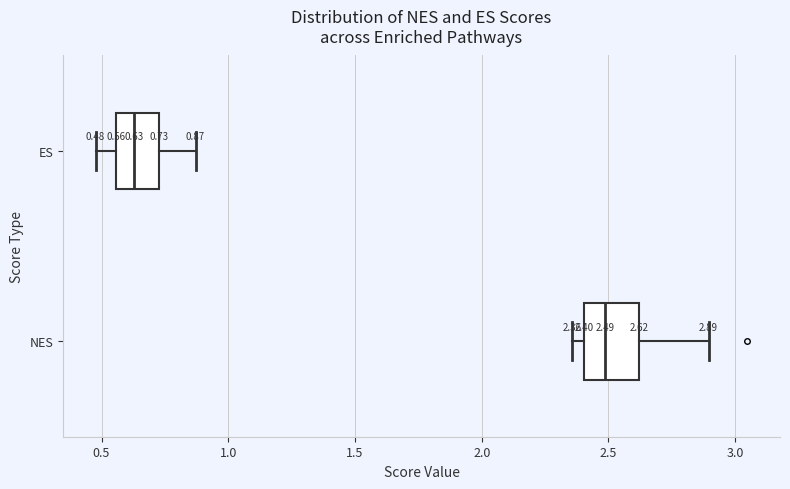

Which box's median line is the furthest to the left?

ES